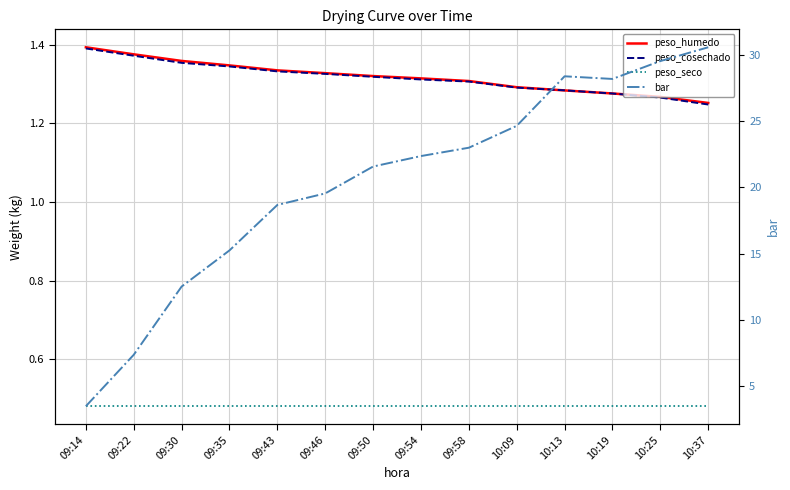

Where is peso_humedo nearest to the value 1?

10:37